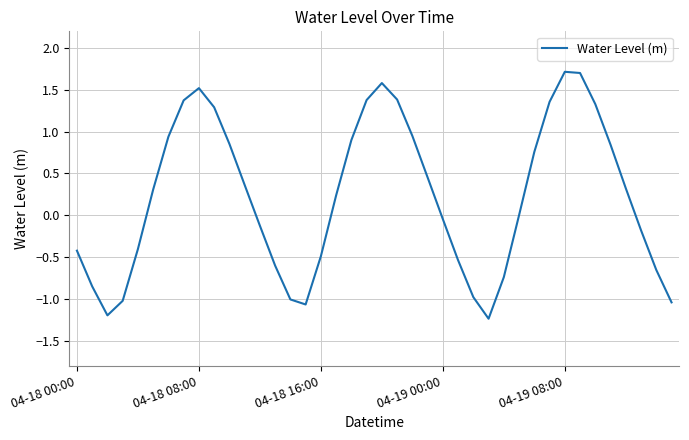

What is the minimum value shown in the chart?

-1.2